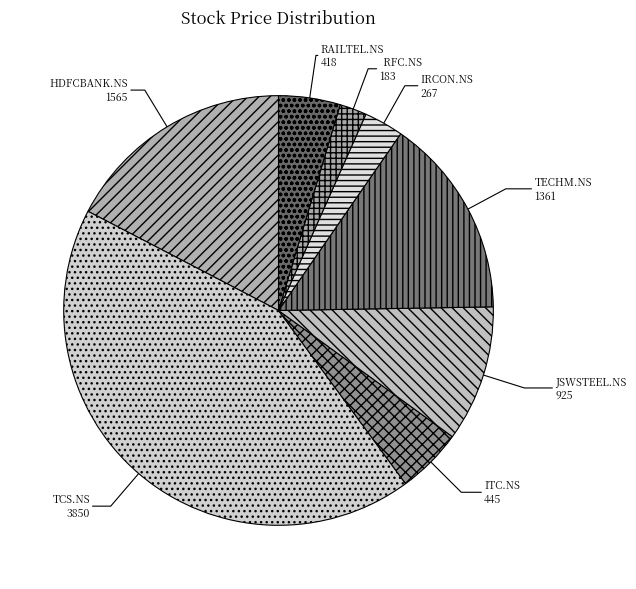

Does any single category account for the majority?

No